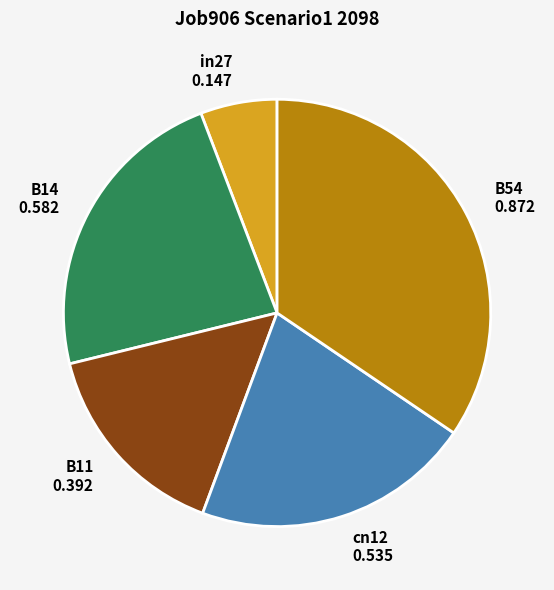

Rank the categories by value from lowest to highest.

in27, B11, cn12, B14, B54